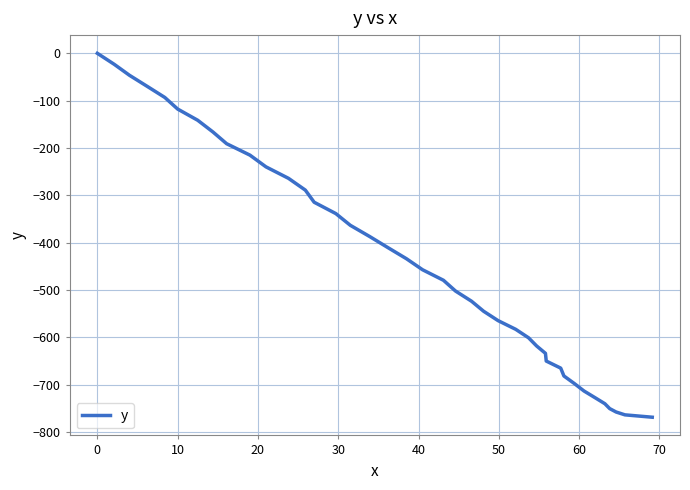

What is the difference between the maximum and minimum values?

768.5